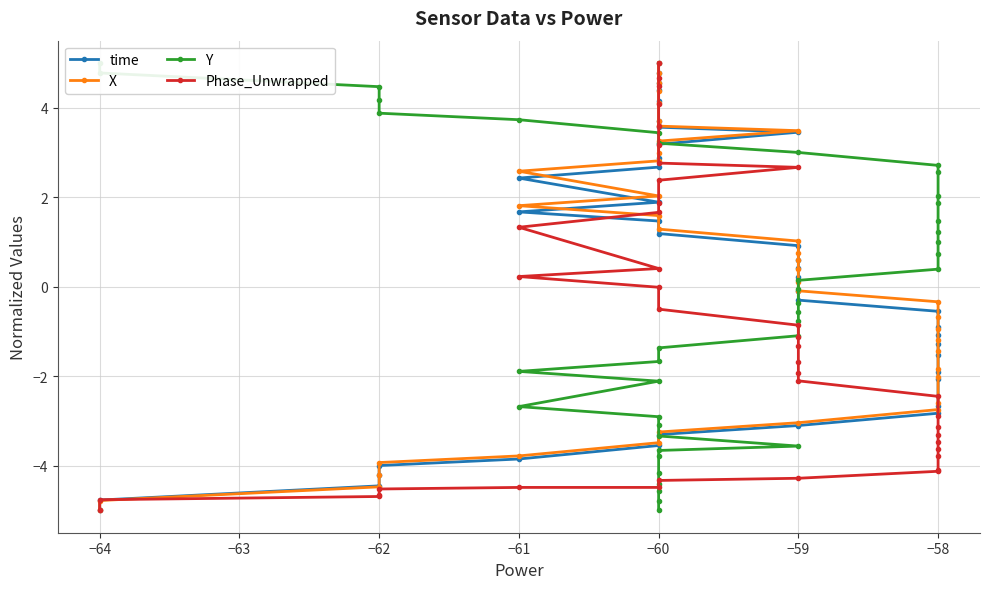

The value of Y at −58 is 1.5. True or false?

False